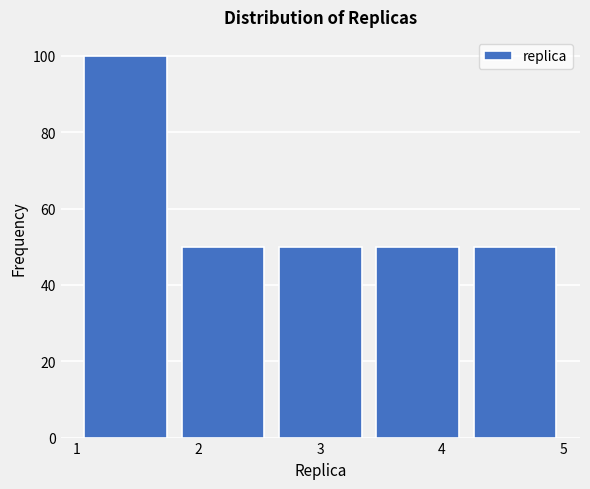

How tall is the bar that spans 4.2 to 5.0 on the x-axis? The values are not printed on the chart, so give them approximately, as read against the axis.

50